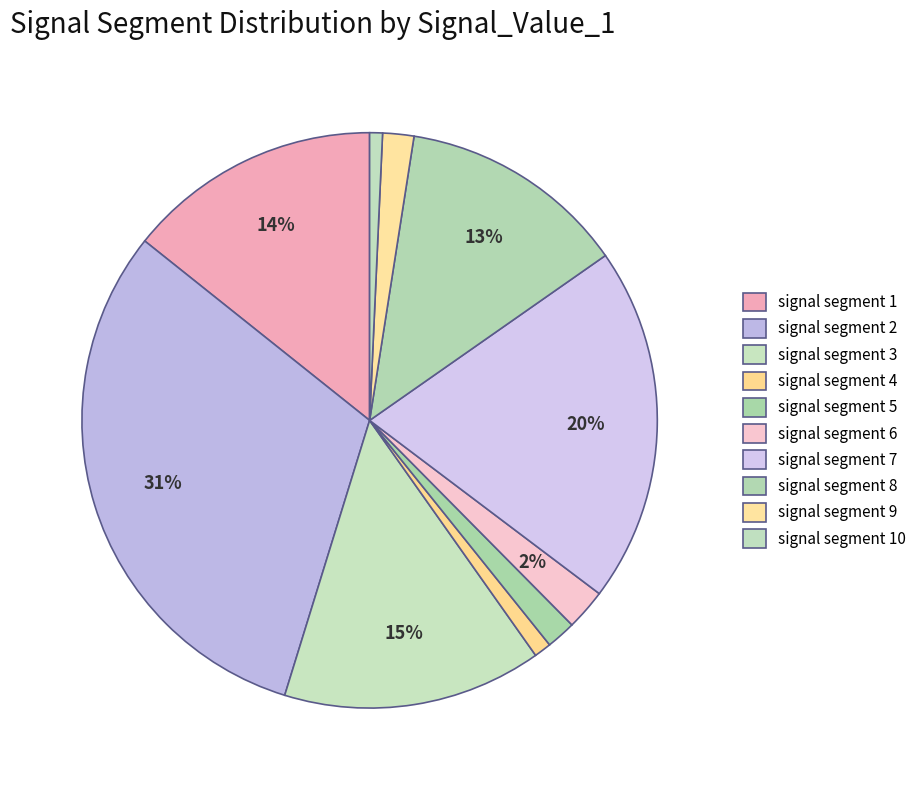

How many segments does this pie chart have?

10